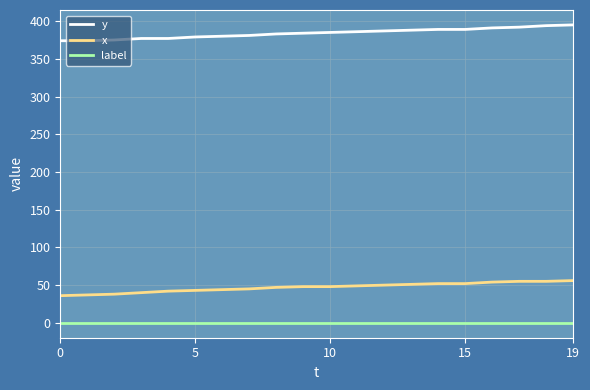

What is the difference between the maximum and minimum values in the y series?

21